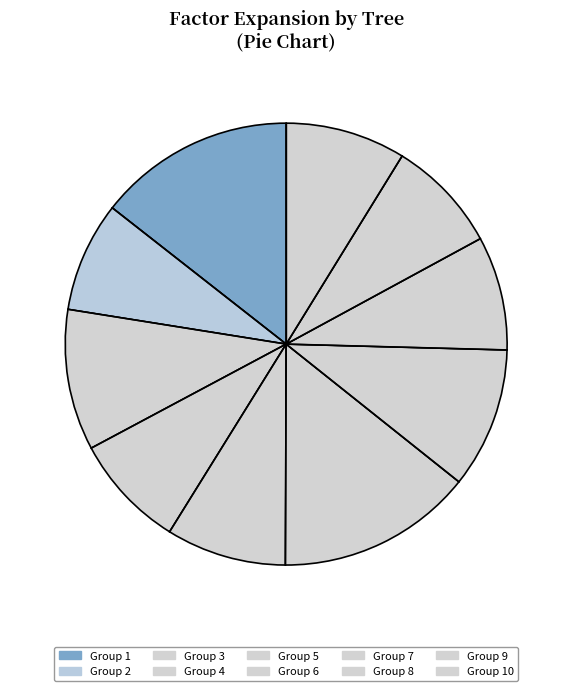

How many slices are in this pie chart?

10